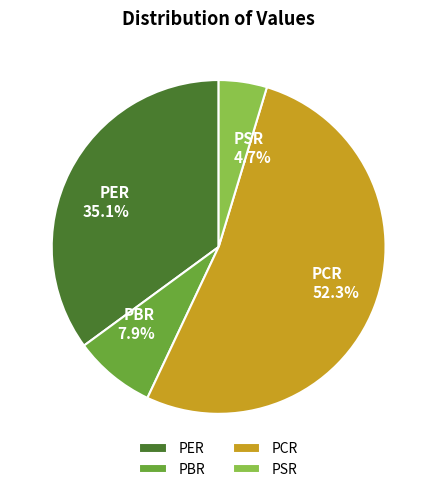

What is the smallest slice in the pie chart?

PSR